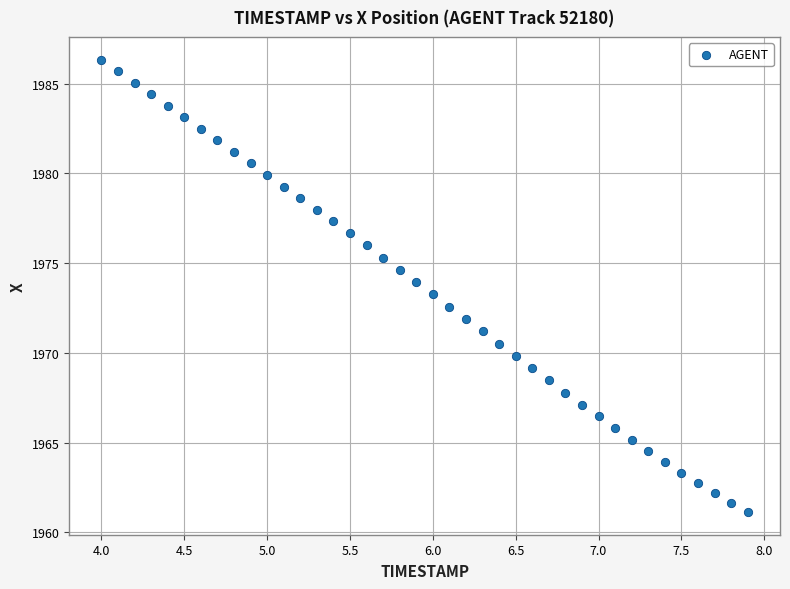

What is the range of X values (max minus min)?

3.9